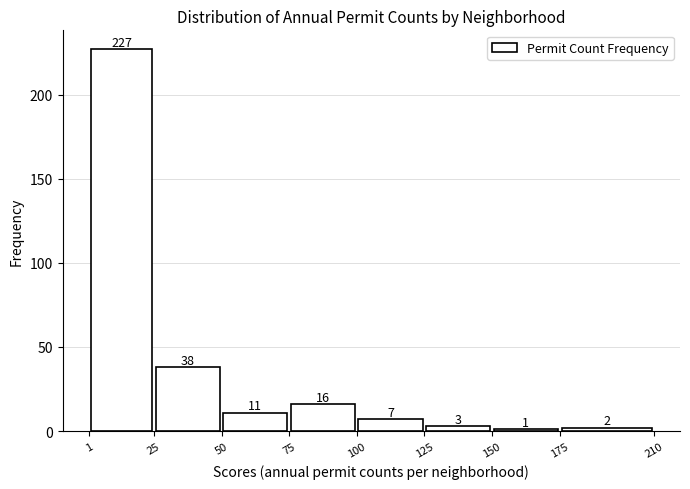

Reading left to right, transcribe this chart: for each bar, give the range it covers on the x-axis and its height.

1 to 25: 227
25 to 50: 38
50 to 75: 11
75 to 100: 16
100 to 125: 7
125 to 150: 3
150 to 175: 1
175 to 210: 2